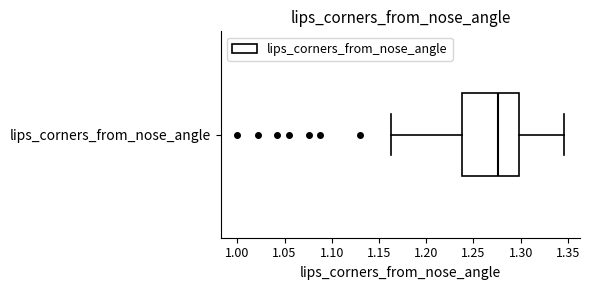

Where does the left whisker of the box for lips_corners_from_nose_angle end on the x-axis? The values are not printed on the chart, so give them approximately, as read against the axis.

1.165